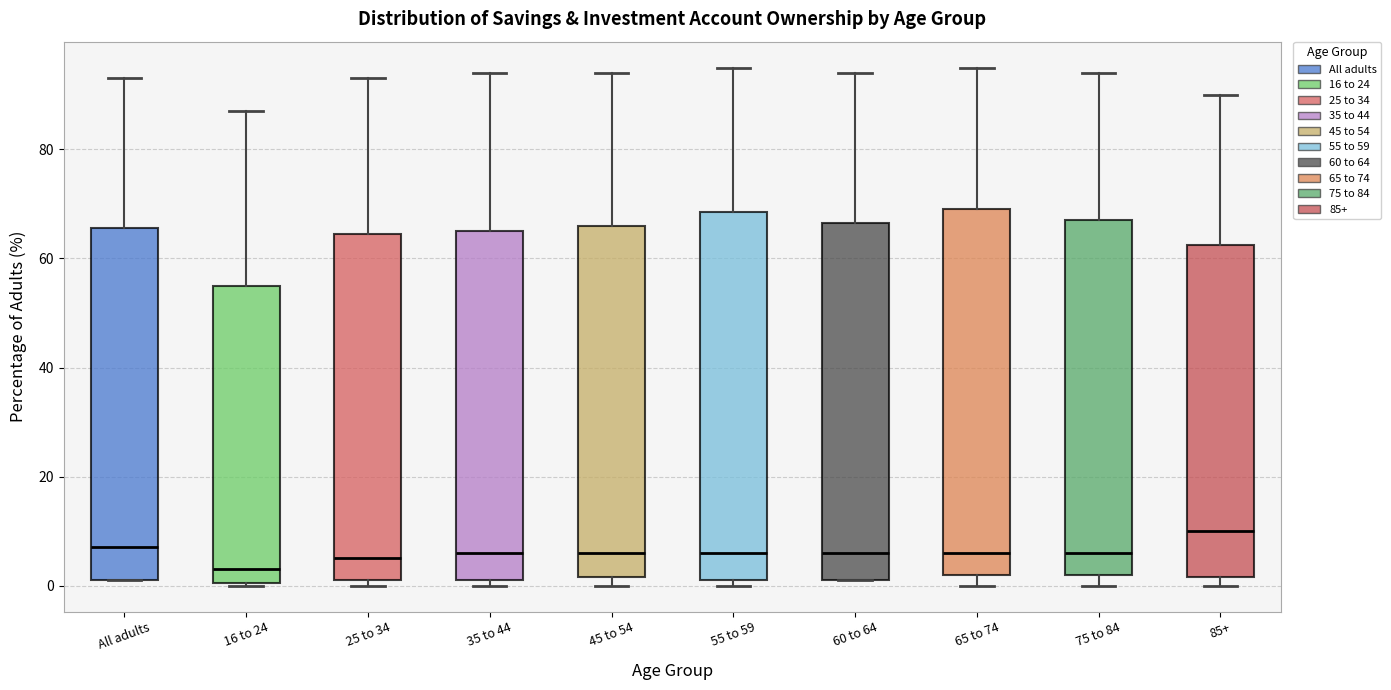

Reading left to right, transcribe this box plot: for each box, give where its median line is, the range the box spans, and where its two whiskers end, as read against the y-axis. The values are not printed on the chart, so give them approximately, as read against the axis.

All adults: median 8, box 2 to 66, whiskers 2 to 94
16 to 24: median 4, box 0 to 56, whiskers 0 to 88
25 to 34: median 6, box 2 to 64, whiskers 0 to 94
35 to 44: median 6, box 2 to 66, whiskers 0 to 94
45 to 54: median 6, box 2 to 66, whiskers 0 to 94
55 to 59: median 6, box 2 to 68, whiskers 0 to 96
60 to 64: median 6, box 2 to 66, whiskers 2 to 94
65 to 74: median 6, box 2 to 70, whiskers 0 to 96
75 to 84: median 6, box 2 to 68, whiskers 0 to 94
85+: median 10, box 2 to 62, whiskers 0 to 90